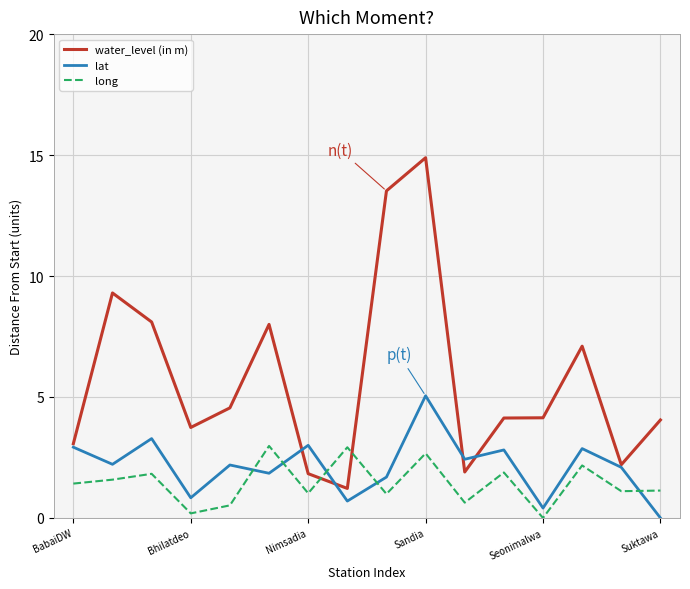

List the series in order of their peak value, highest first.

water_level (in m), lat, long